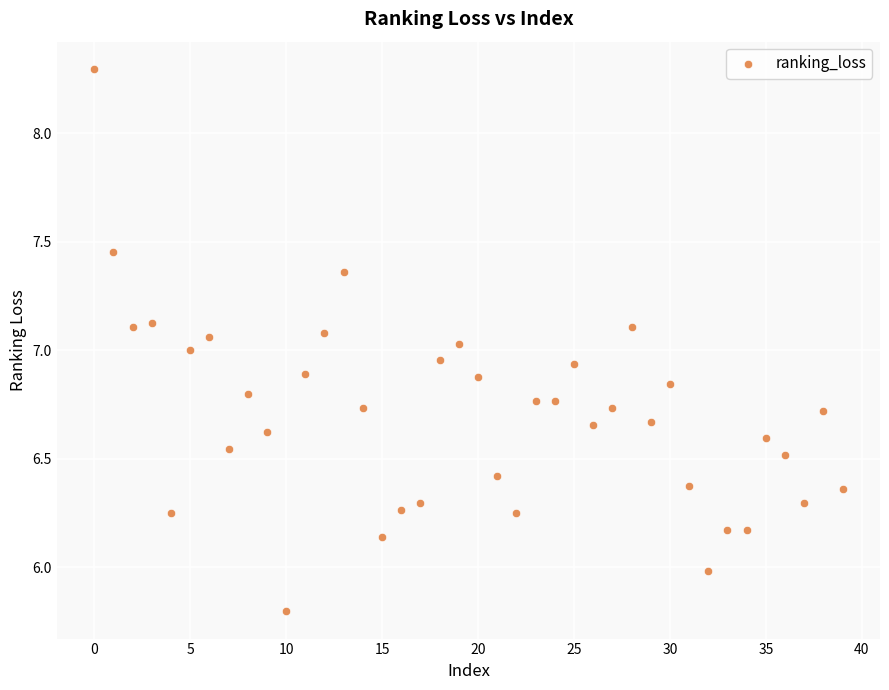

What is the range of Y values (max minus min)?

2.5